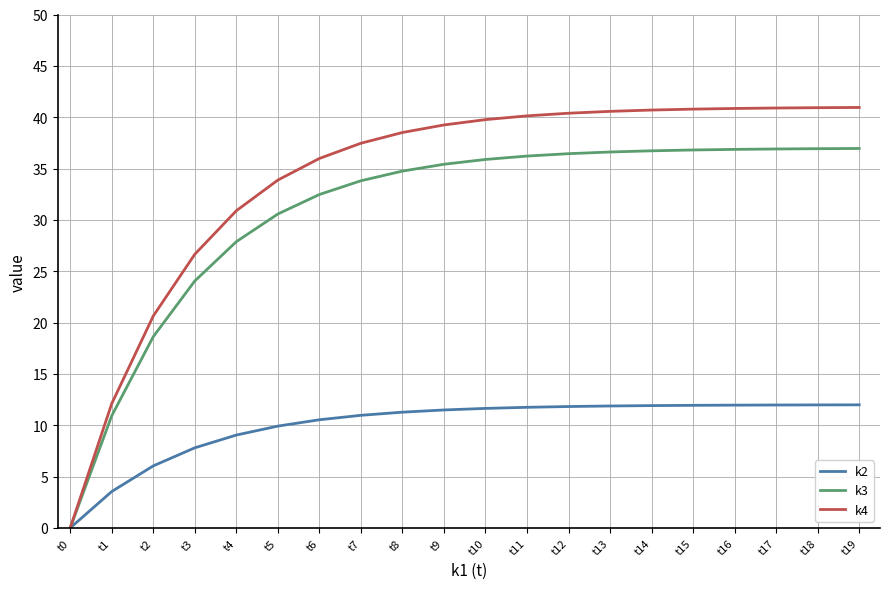

What is the difference between the highest and lowest values at t5?

24.0